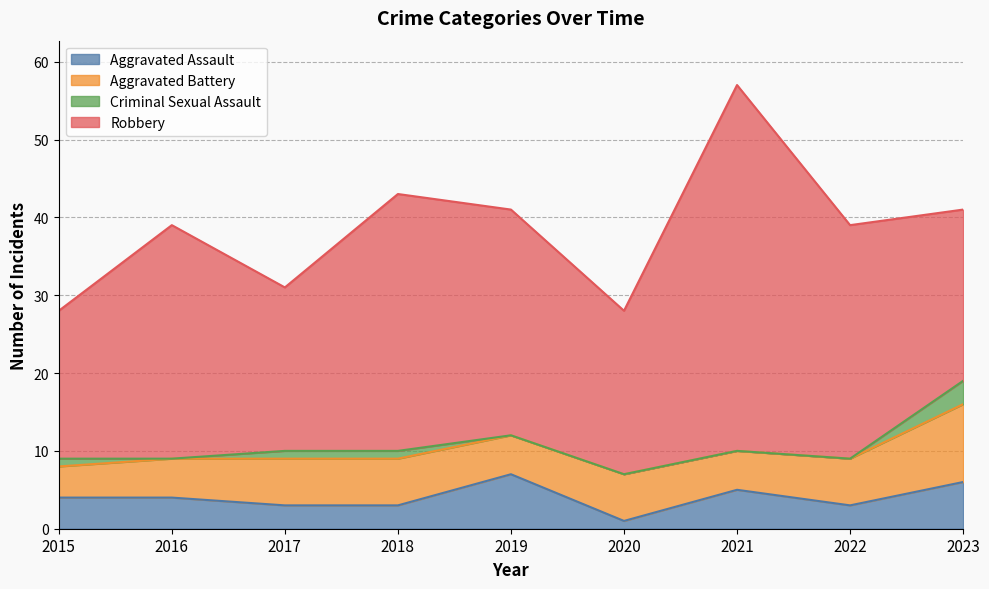

Which has a higher value, 2023 or 2022?

2023